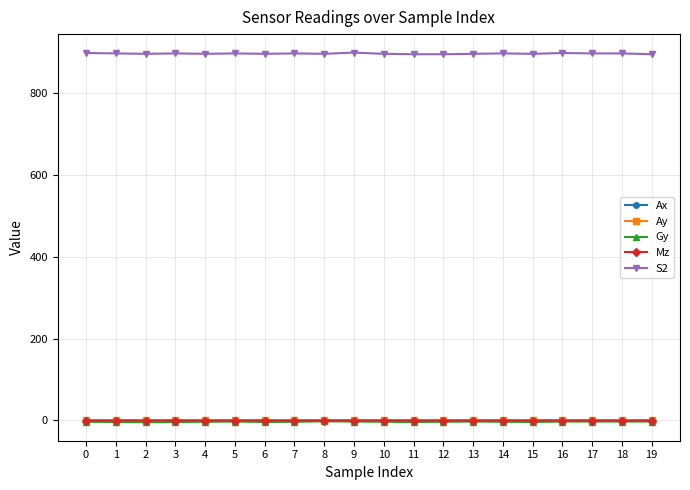

Which series has the largest total across all categories?

S2